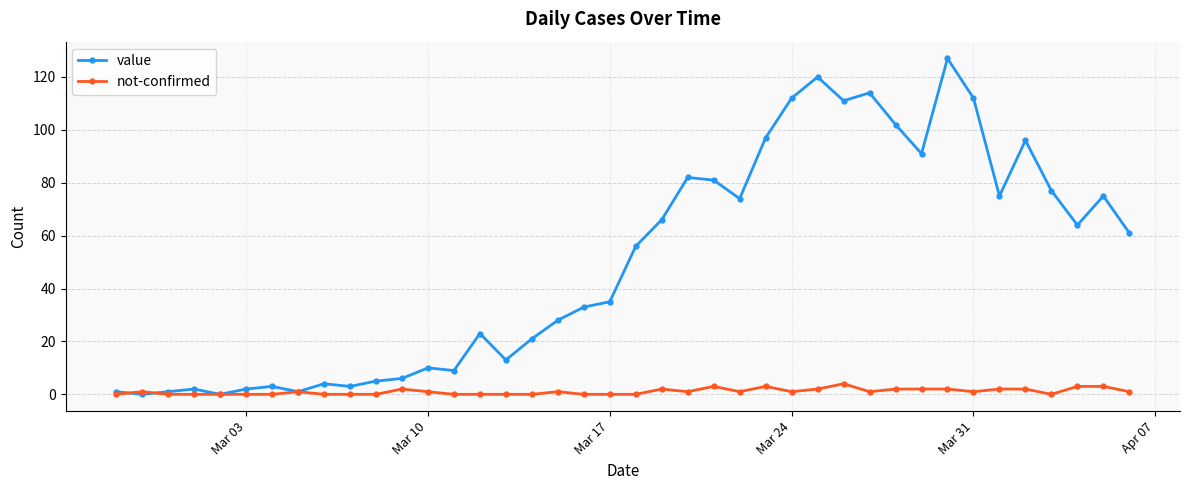

Rank the series by their average value, from lowest to highest.

not-confirmed, value